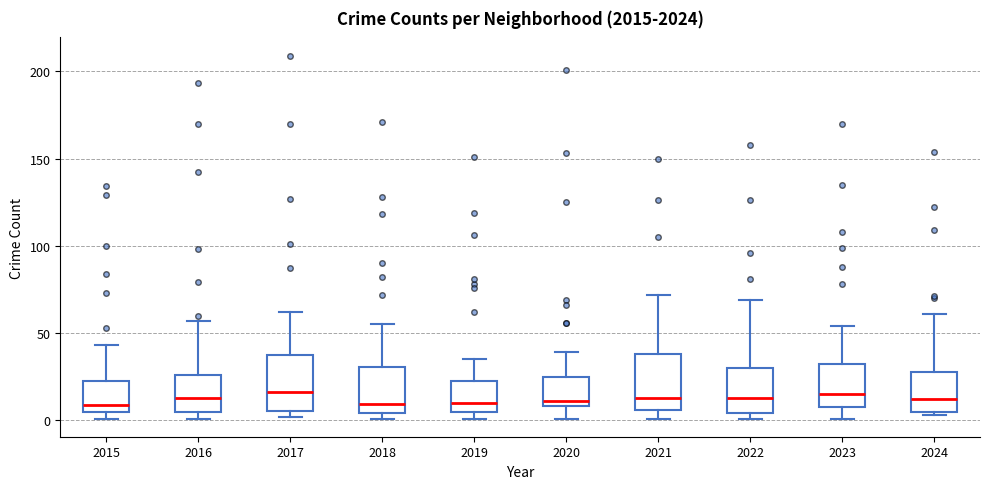

Where does the upper whisker of the box at x = 2021 end on the y-axis? The values are not printed on the chart, so give them approximately, as read against the axis.

70